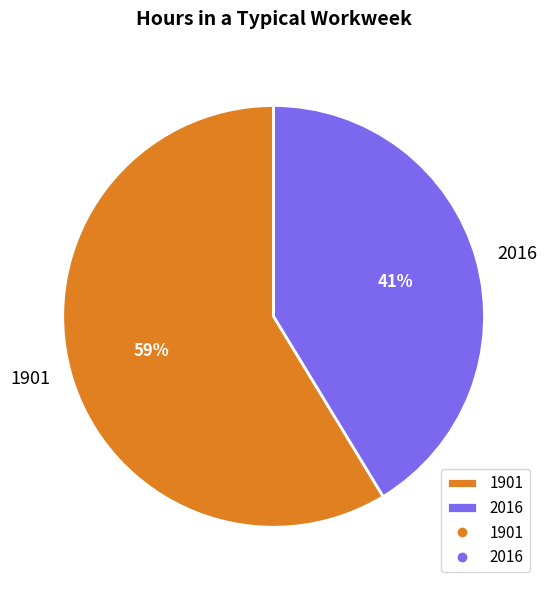

True or false: 2016 accounts for 41% of the total.

True